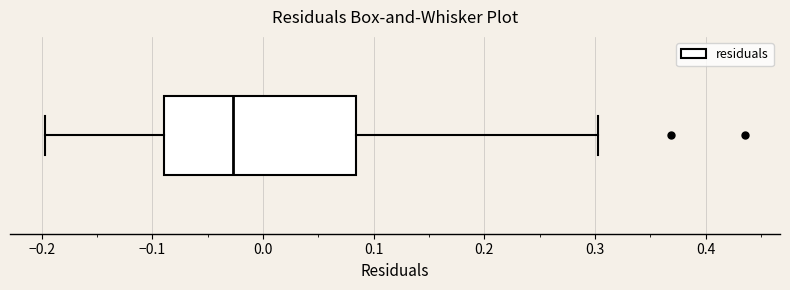

Transcribe this box plot: give where the median line is, the range the box spans, and where the two whiskers end, as read against the x-axis. The values are not printed on the chart, so give them approximately, as read against the axis.

median -0.03, box -0.09 to 0.08, whiskers -0.20 to 0.30